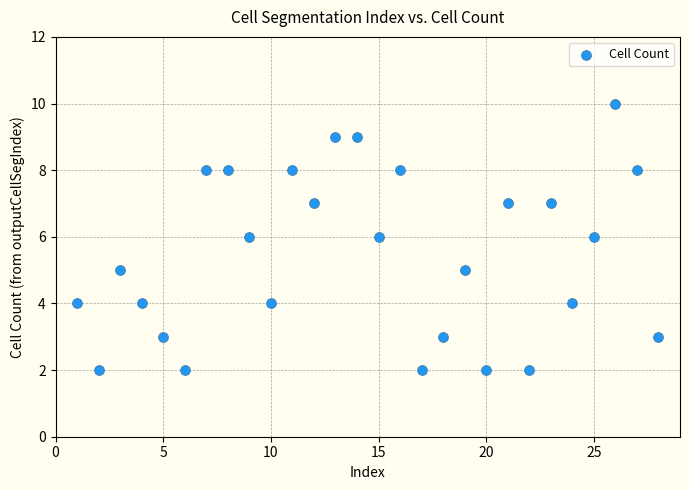

What is the range of X values (max minus min)?

27